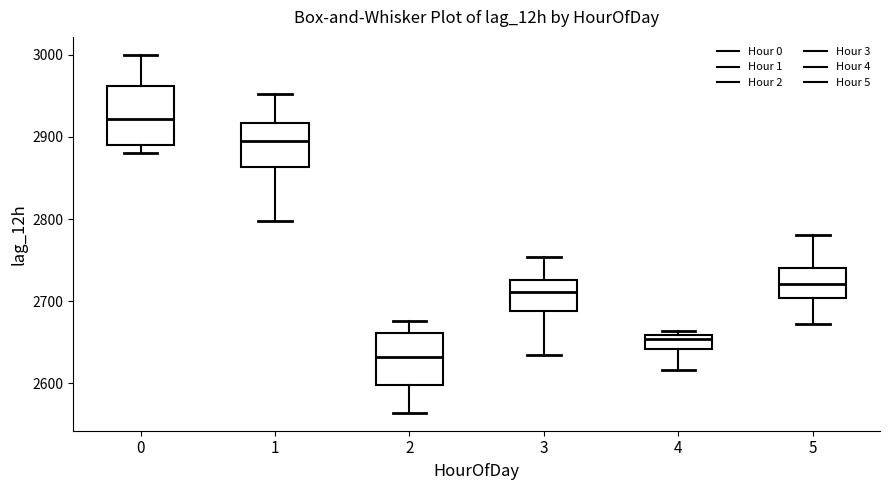

Where is the upper edge of the box at x = 3 on the y-axis? The values are not printed on the chart, so give them approximately, as read against the axis.

2730